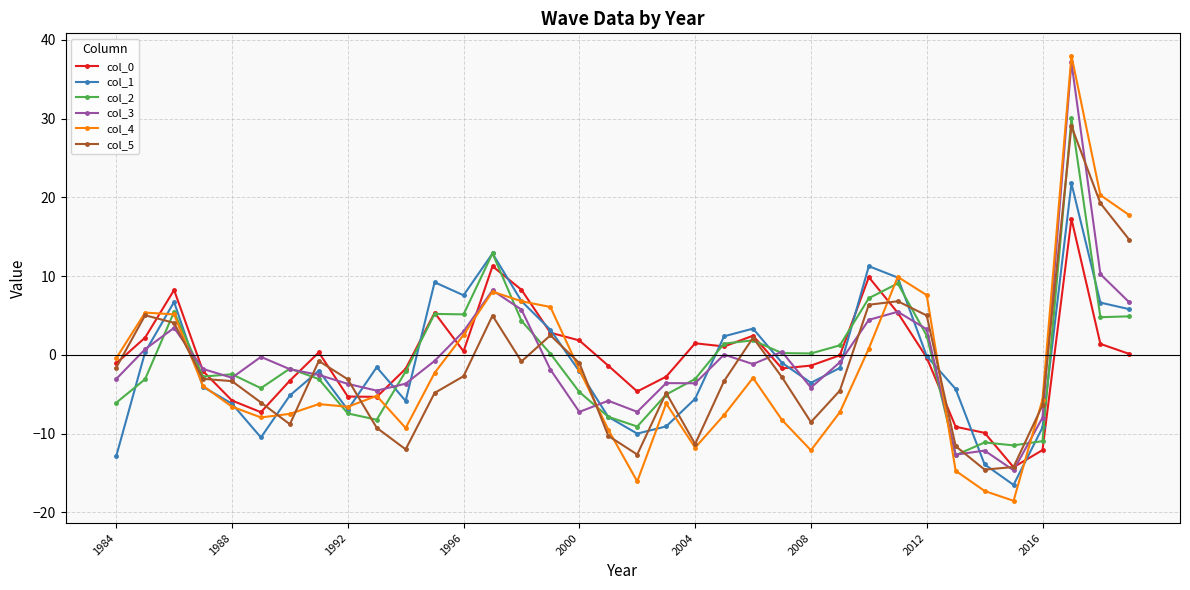

What is the sum of all col_5 values?

-62.7